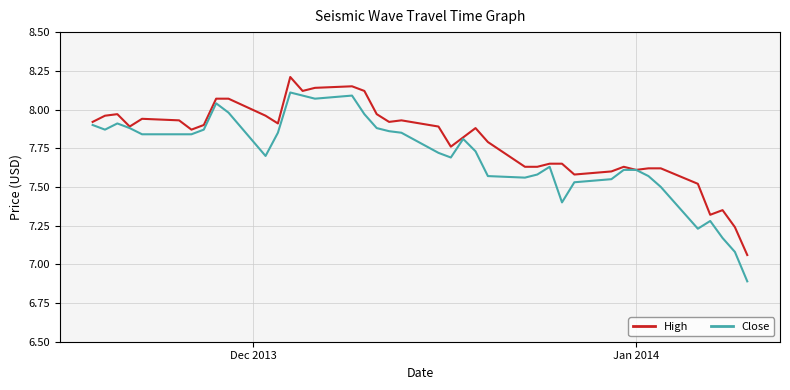

Which series has the largest total across all categories?

High